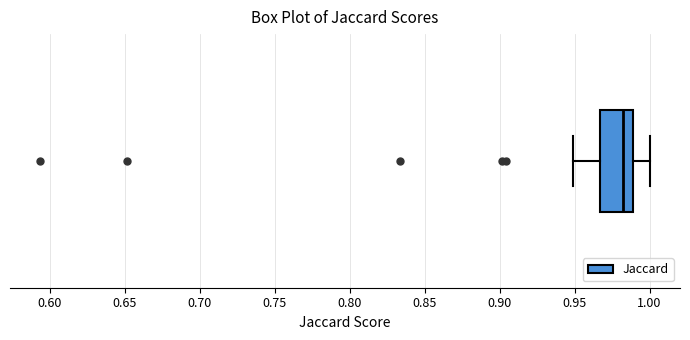

Where is the right edge of the box on the x-axis? The values are not printed on the chart, so give them approximately, as read against the axis.

0.990